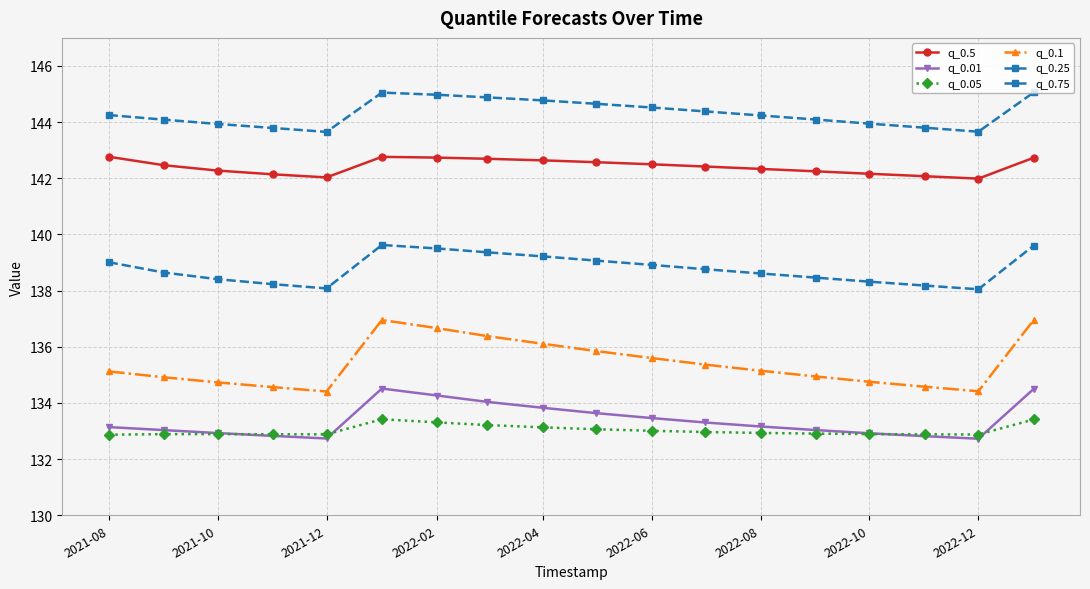

Count the number of categories in the chart.

18